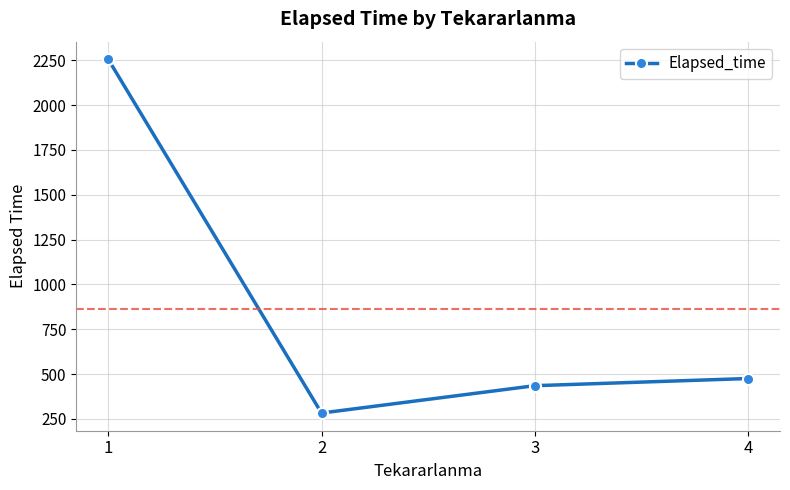

What is the smallest value displayed?

282.5